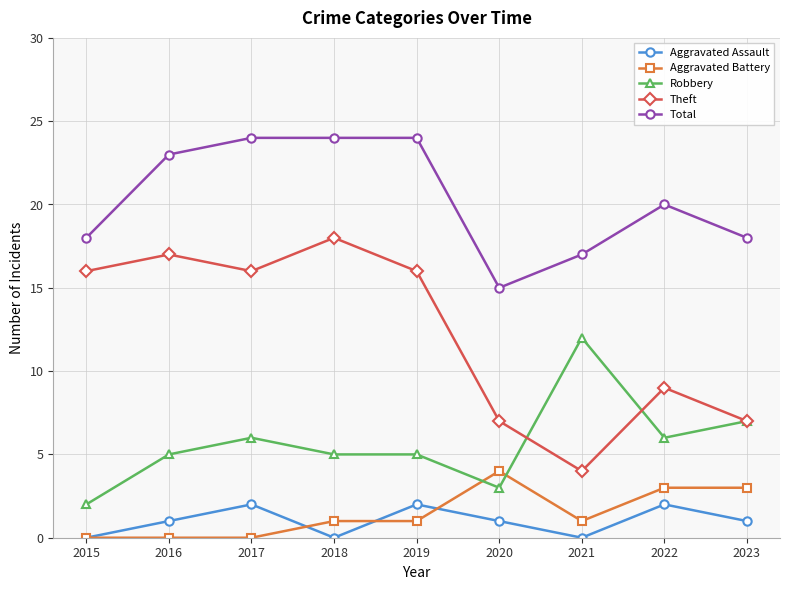

The Theft series shows 28 at 2018. True or false?

False